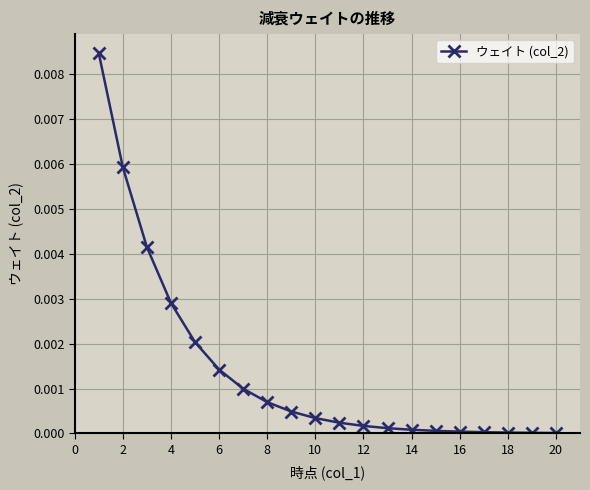

How many series are shown in this chart?

1